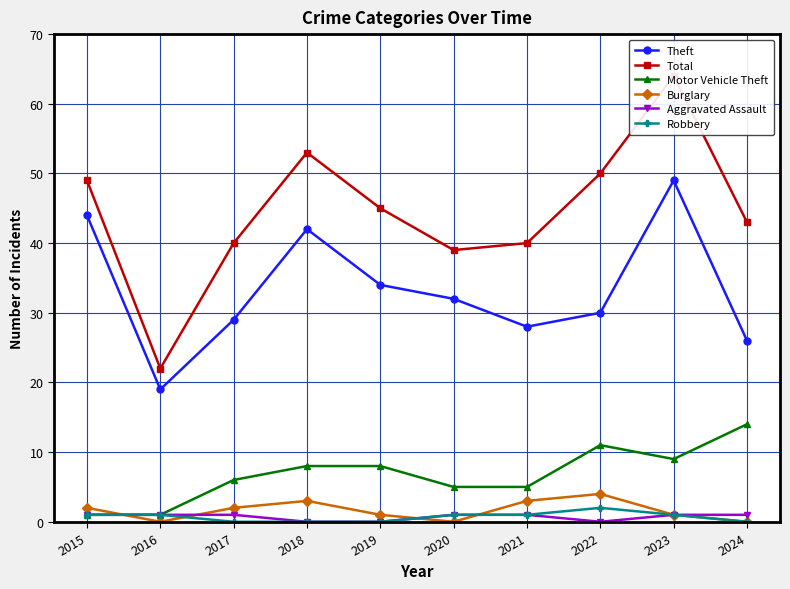

What value does the Motor Vehicle Theft series have at 2022?

11